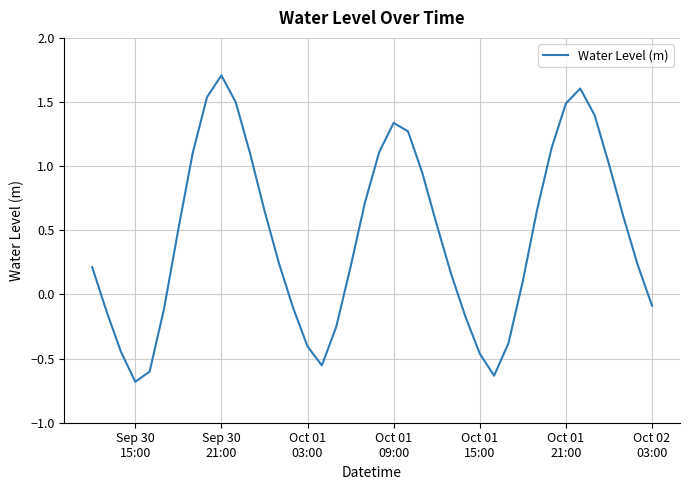

What is the smallest value displayed?

-0.7